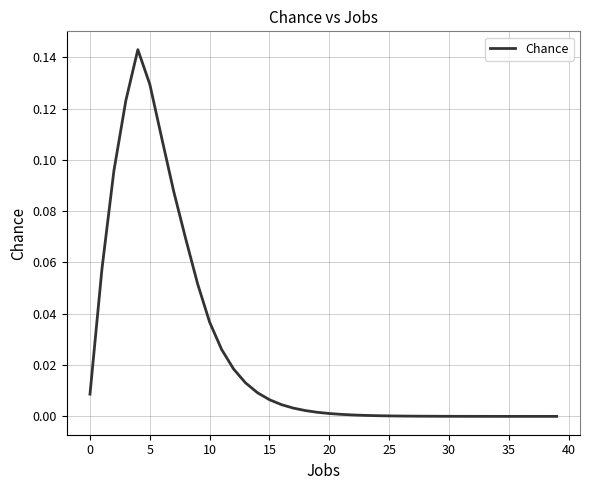

How many interior local peaks (higher than both neighbors) does the data have?

1